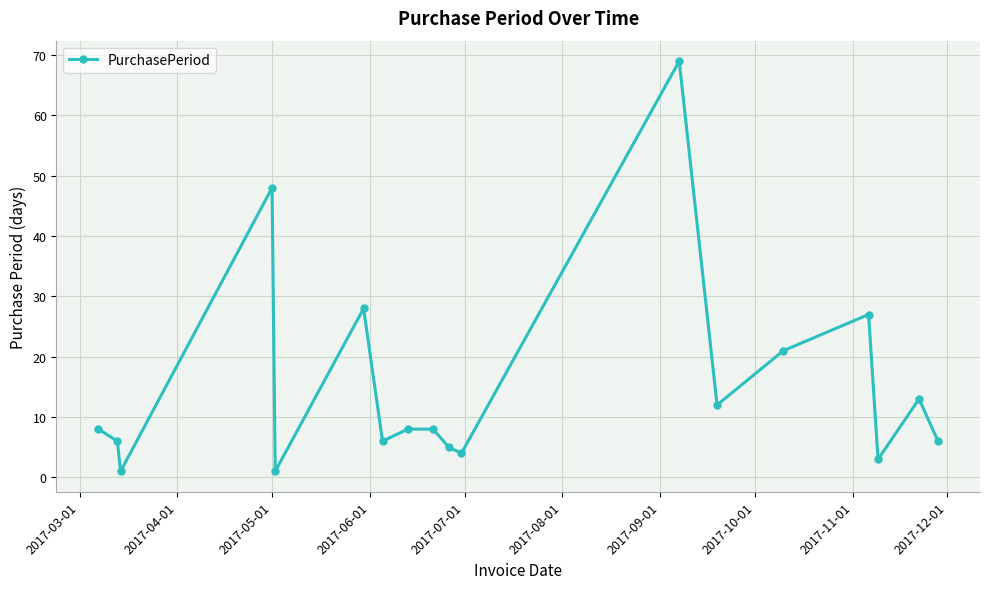

How many interior local valleys (lower than both neighbors) does the data have?

6